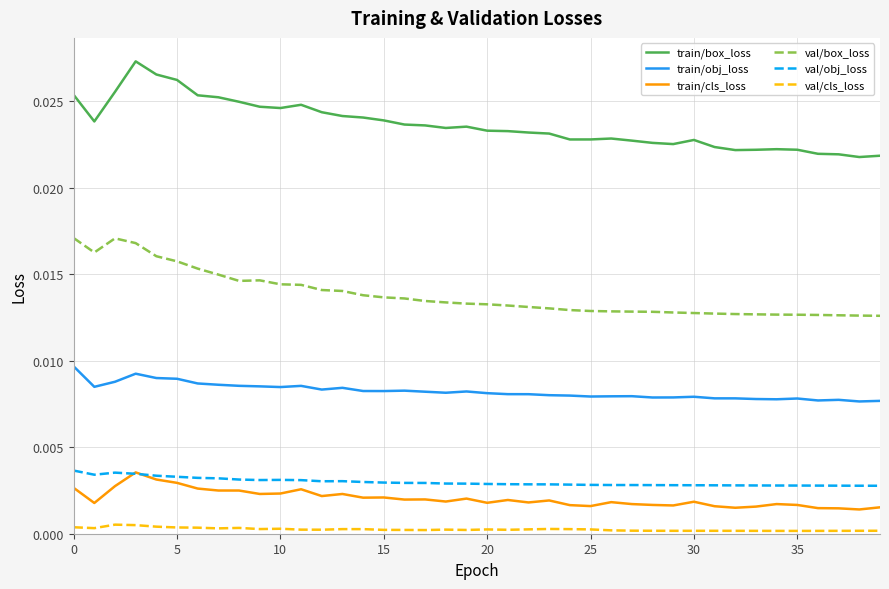

True or false: train/cls_loss and val/cls_loss cross at least once.

False